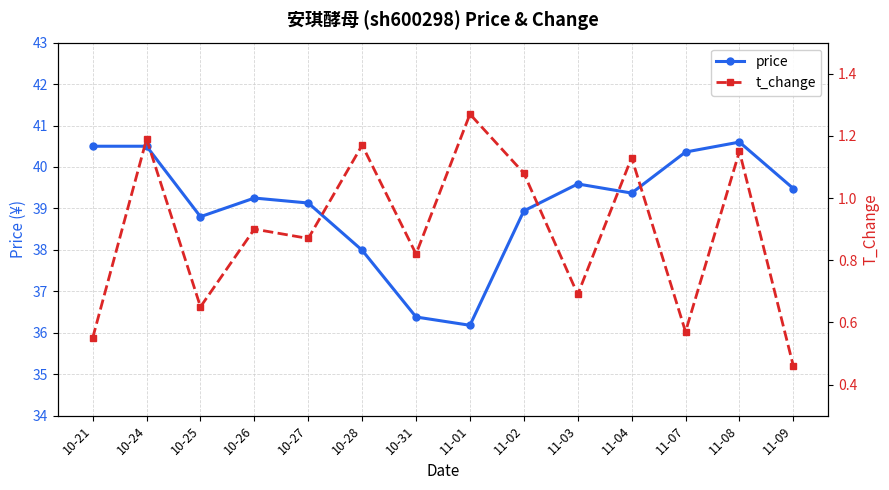

What is the lowest value of the price series?

36.2